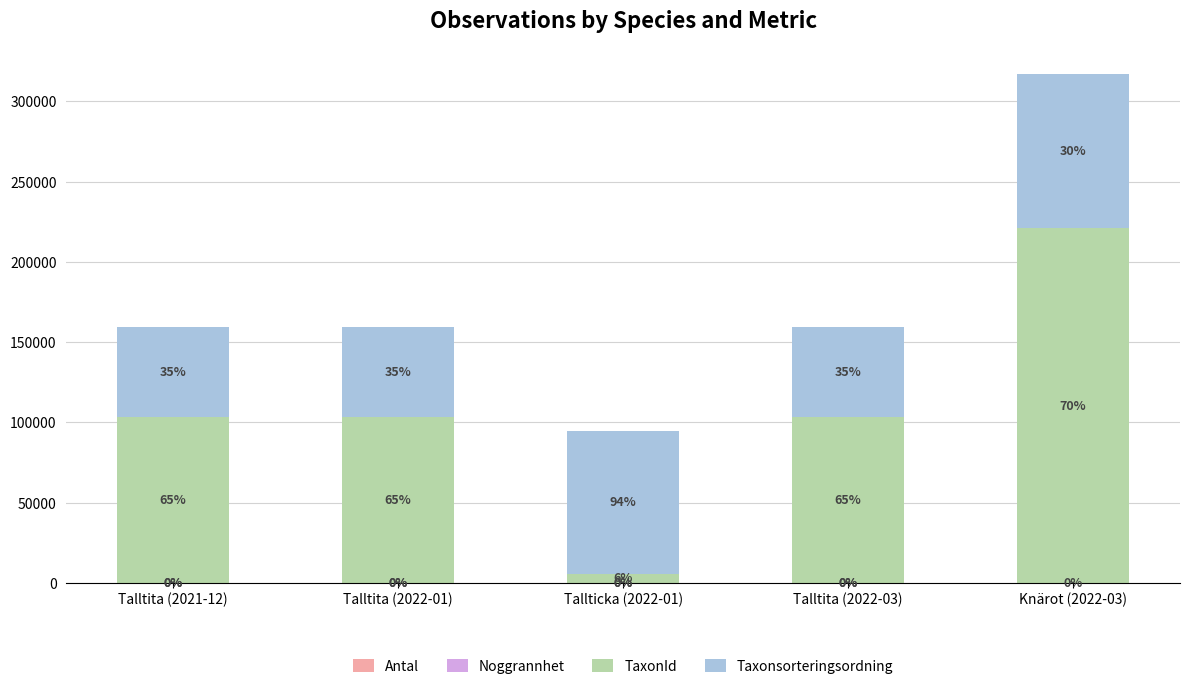

Are the bars horizontal?

No